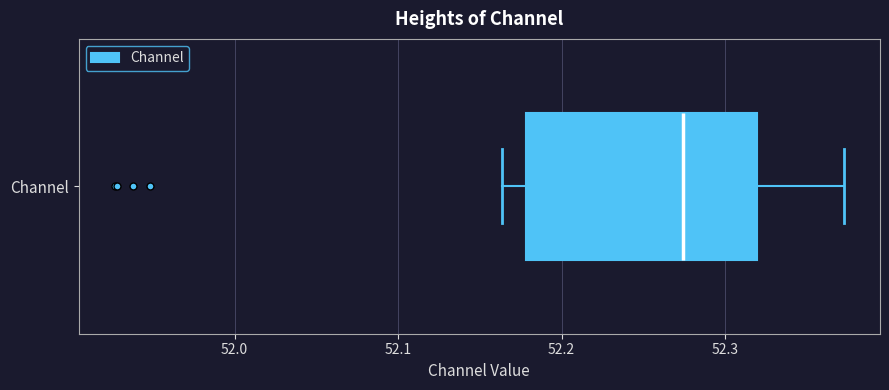

Where does the median line of the box for Channel sit on the x-axis? The values are not printed on the chart, so give them approximately, as read against the axis.

52.27